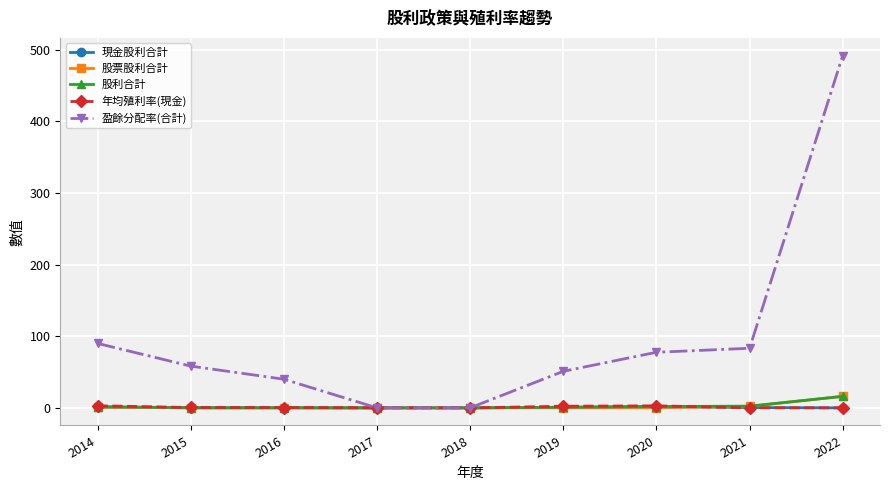

Is it true that 年均殖利率(現金) equals 2.9 at 2014?

True